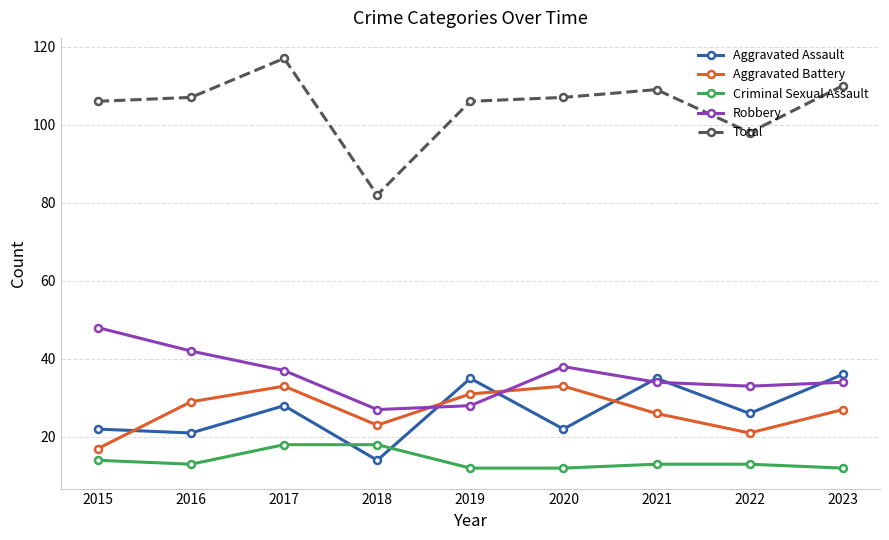

What is the minimum value for Total?

82